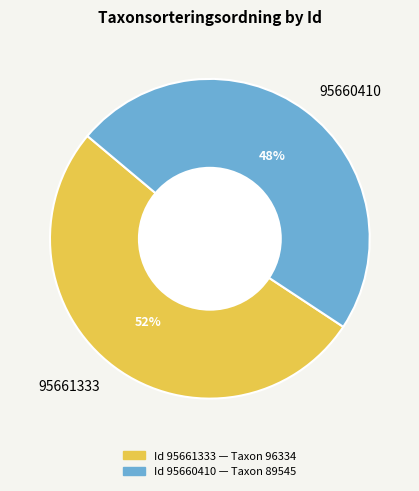

To the nearest percent, what is the average slice percentage?

50%